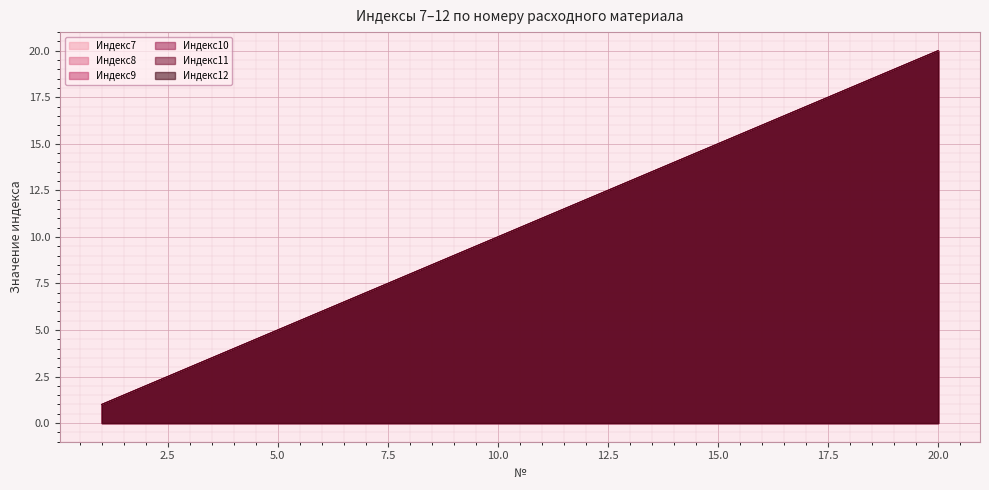

True or false: Индекс10 and Индекс9 intersect in this chart.

False